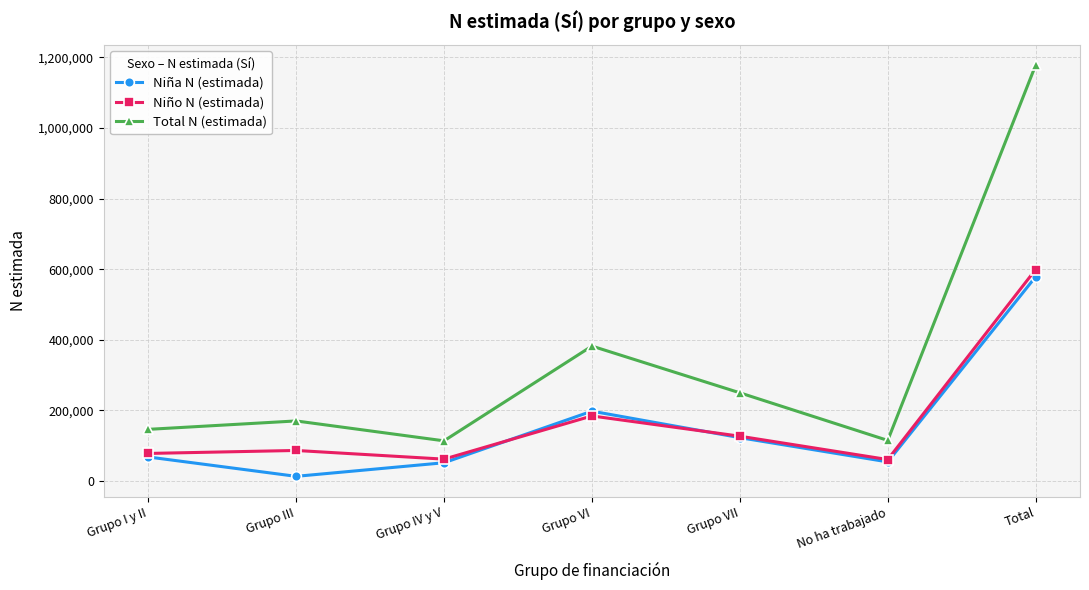

In Niña N (estimada), how many points are lower than both neighbors (excluding endpoints)?

2